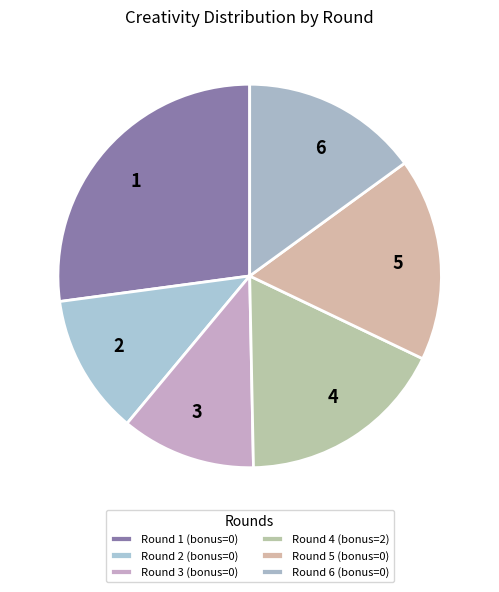

How many segments does this pie chart have?

6